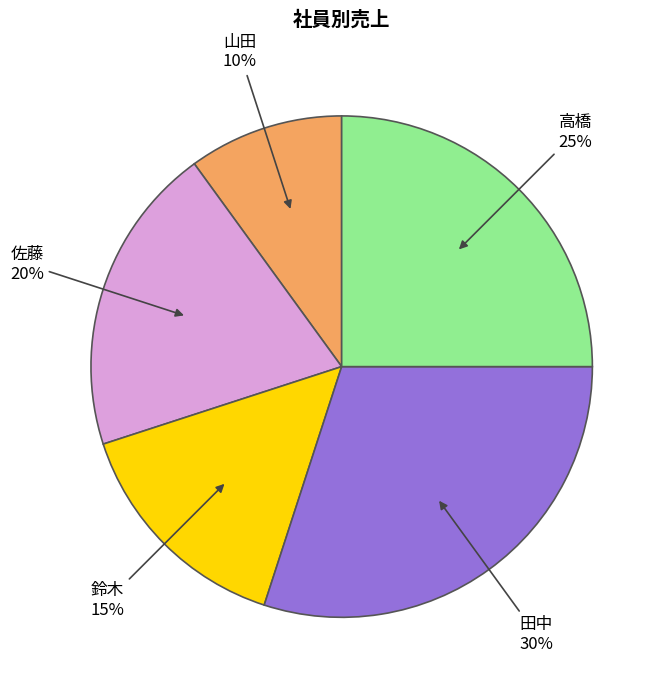

To the nearest percent, what is the average slice percentage?

20%